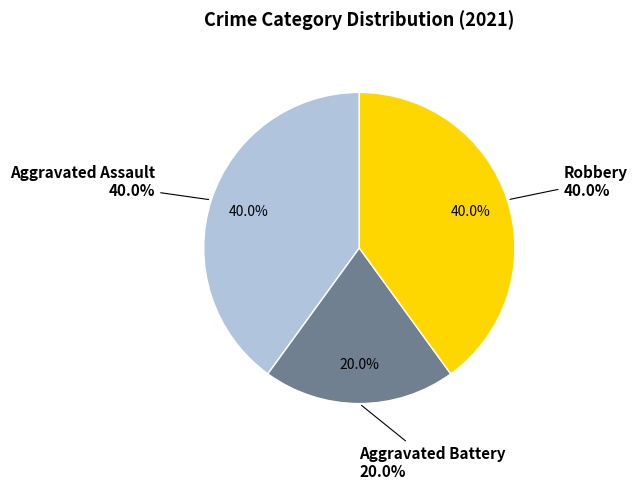

How many segments does this pie chart have?

3